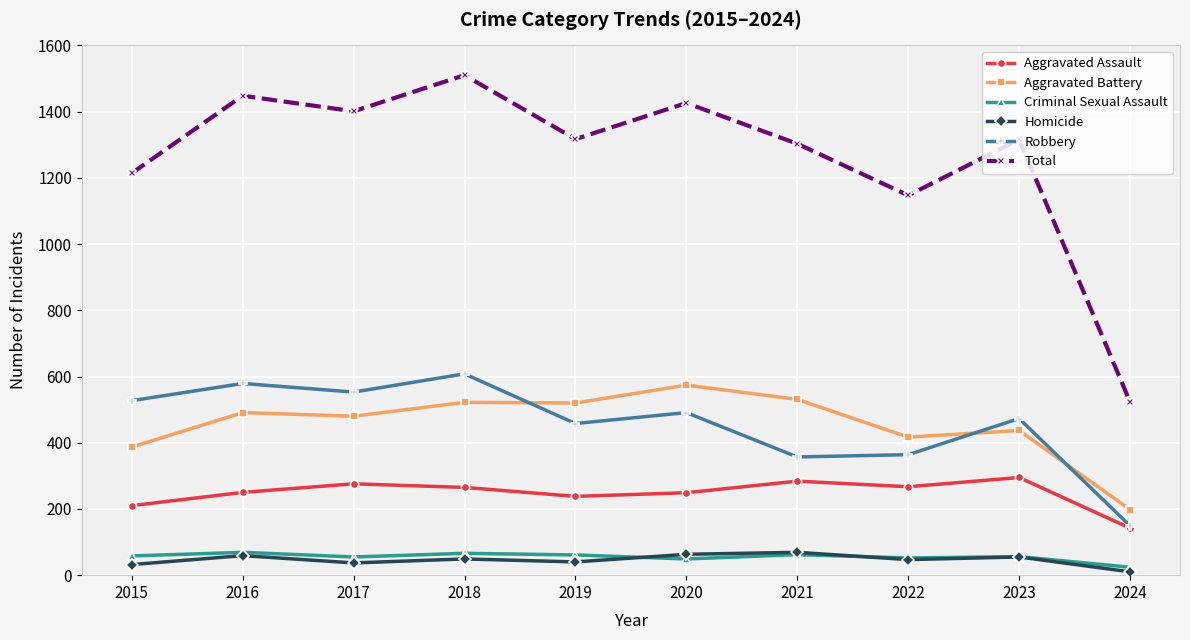

How many data points in Aggravated Assault are less than 265?

5